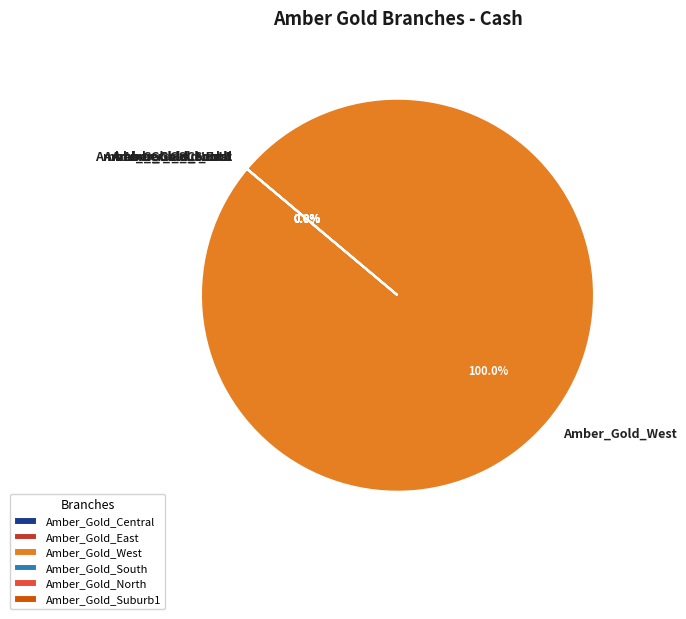

Rank the categories by value from lowest to highest.

Amber_Gold_Suburb1, Amber_Gold_North, Amber_Gold_East, Amber_Gold_South, Amber_Gold_Central, Amber_Gold_West